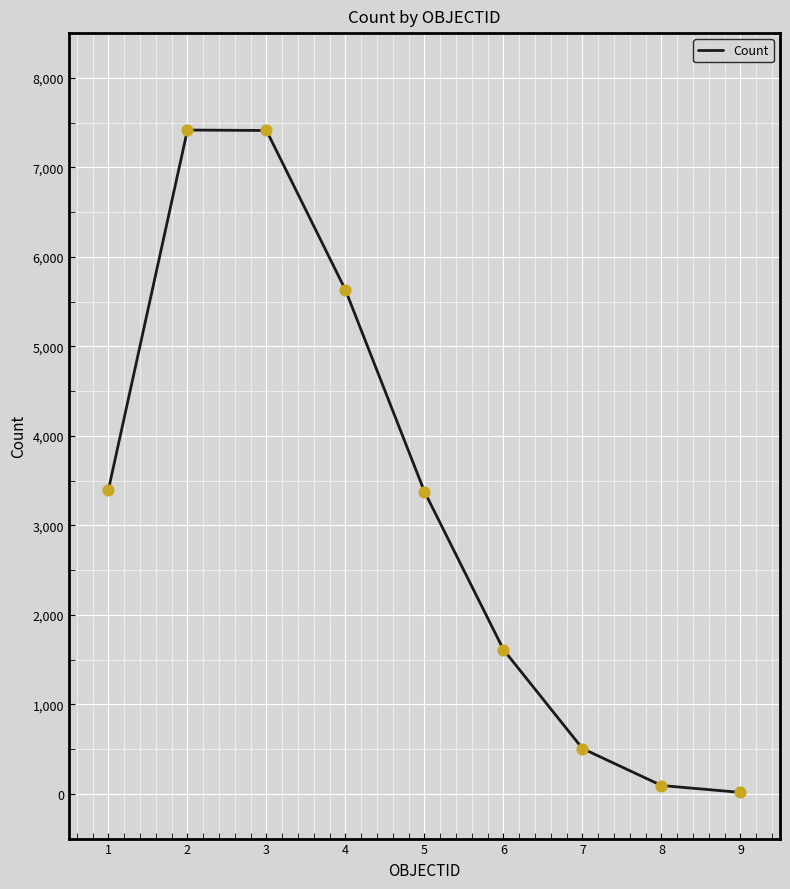

What is the change in value from 3 to 5?

-4035